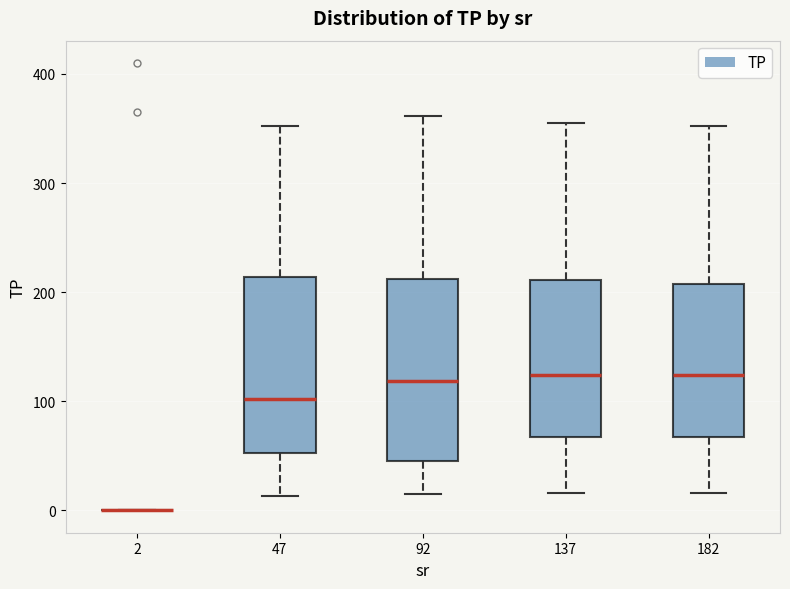

Where does the upper whisker of the box at x = 182 end on the y-axis? The values are not printed on the chart, so give them approximately, as read against the axis.

350